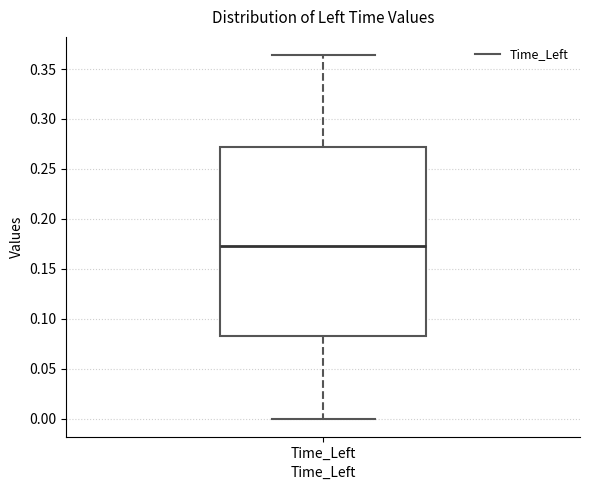

Where does the median line of the box for Time_Left sit on the y-axis? The values are not printed on the chart, so give them approximately, as read against the axis.

0.175